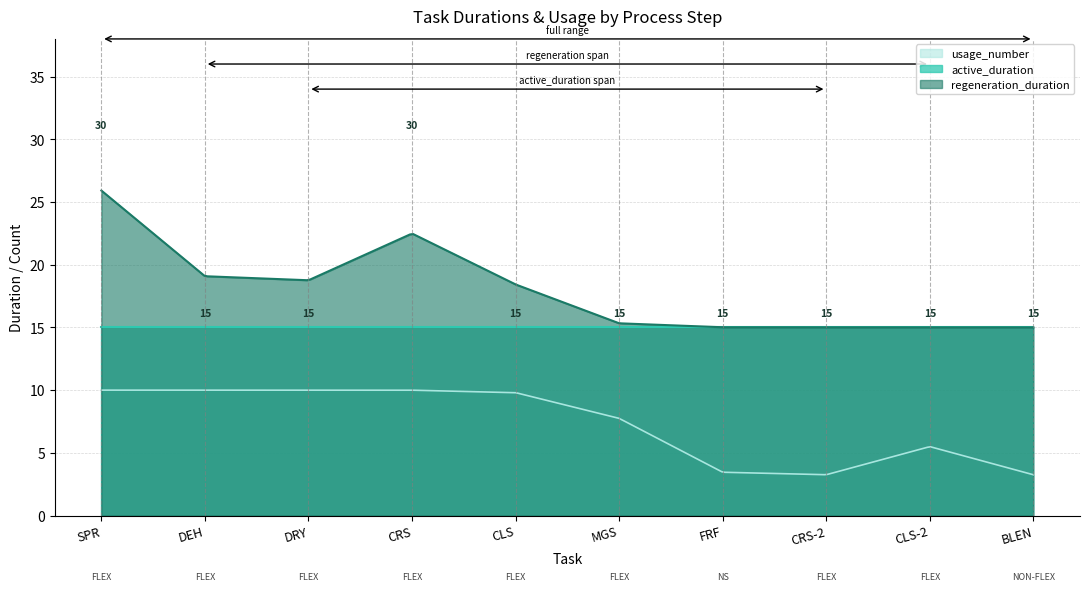

What is the average value of the usage_number series?

7.4